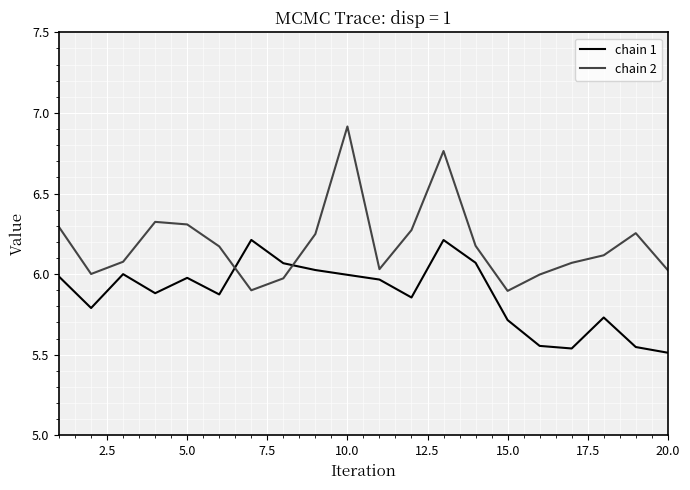

What are all the series names shown in the legend?

chain 1, chain 2